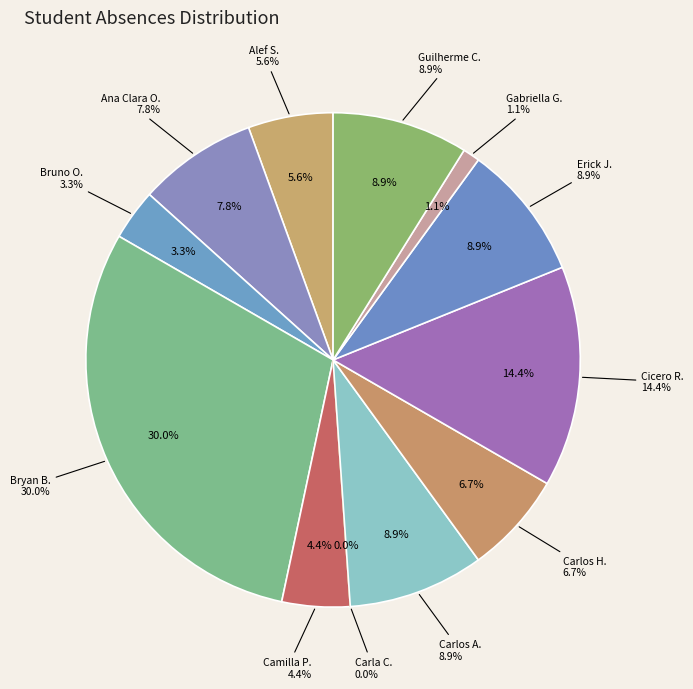

How many segments does this pie chart have?

12